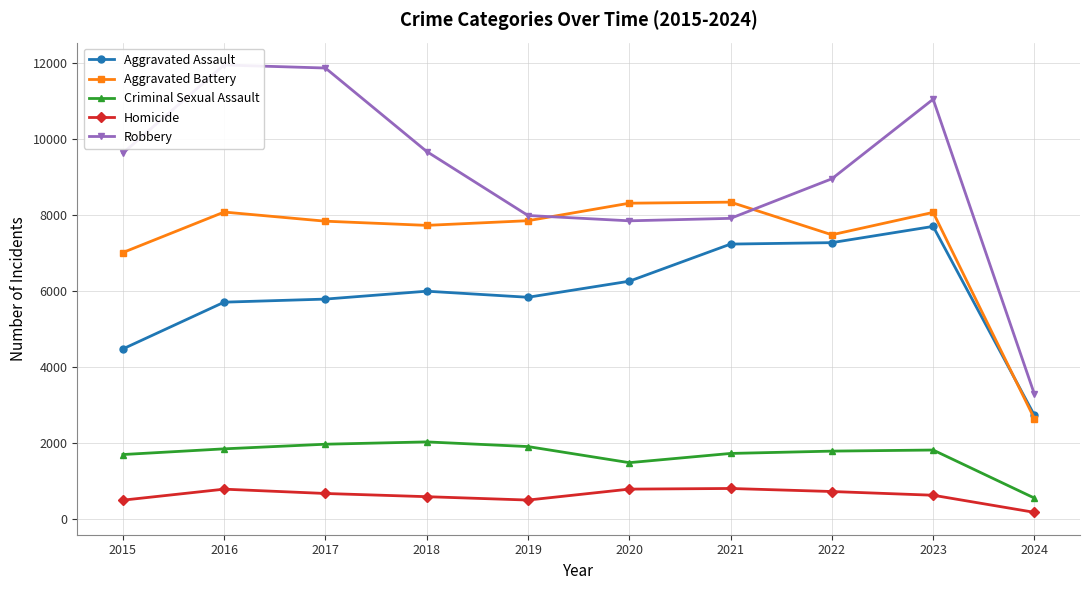

List the series in order of their peak value, lowest first.

Homicide, Criminal Sexual Assault, Aggravated Assault, Aggravated Battery, Robbery